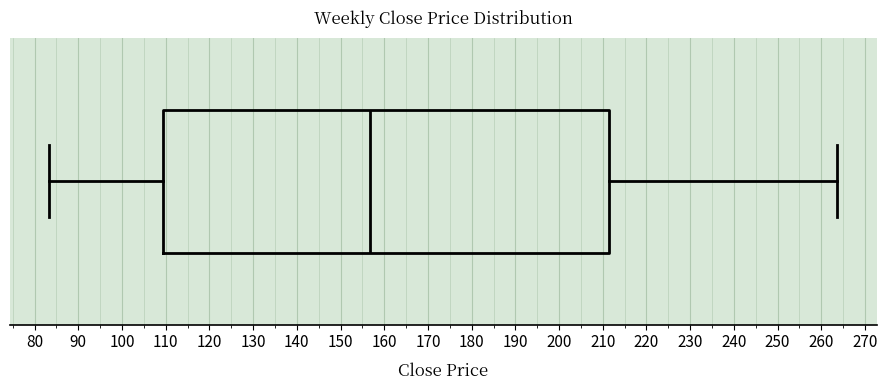

Read this box plot against the x-axis: the position of the median line, the range covered by the box, and the ends of both whiskers. The values are not printed on the chart, so give them approximately, as read against the axis.

median 157, box 109 to 211, whiskers 83 to 264